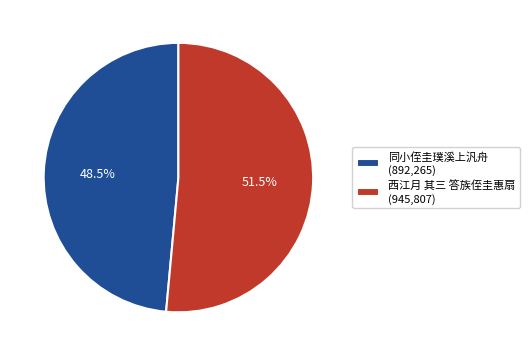

How many slices are in this pie chart?

2